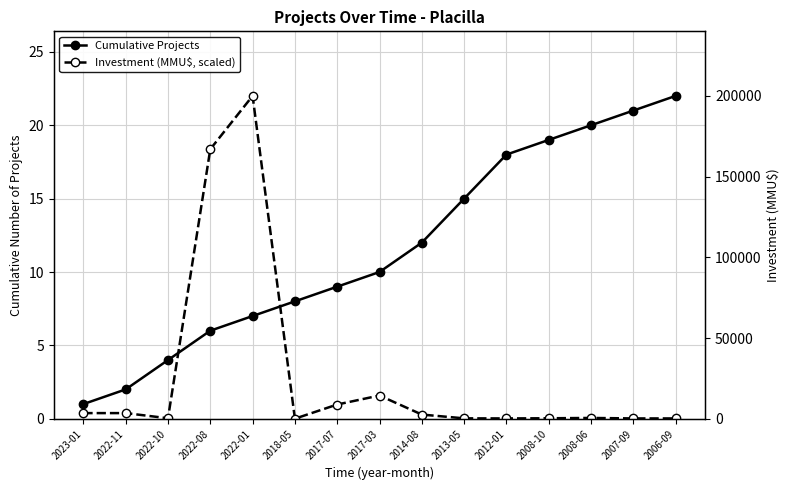

Between 2017-03 and 2014-08, which series saw the biggest shift?

Cumulative Projects